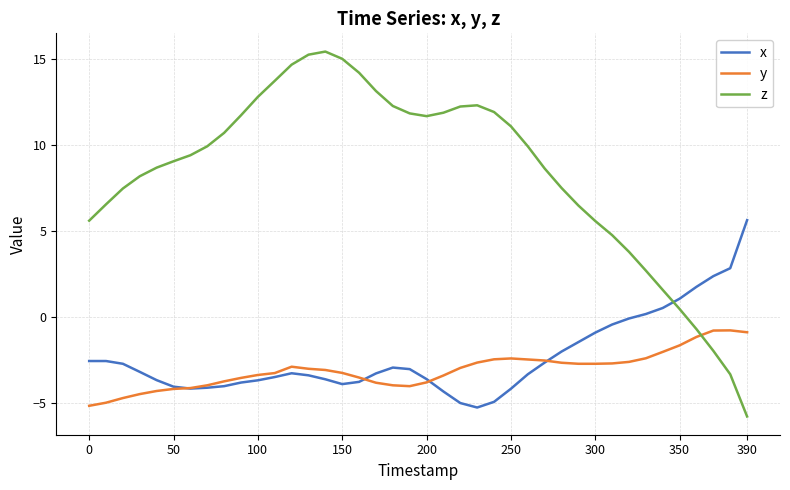

How many times do z and y cross each other?

1